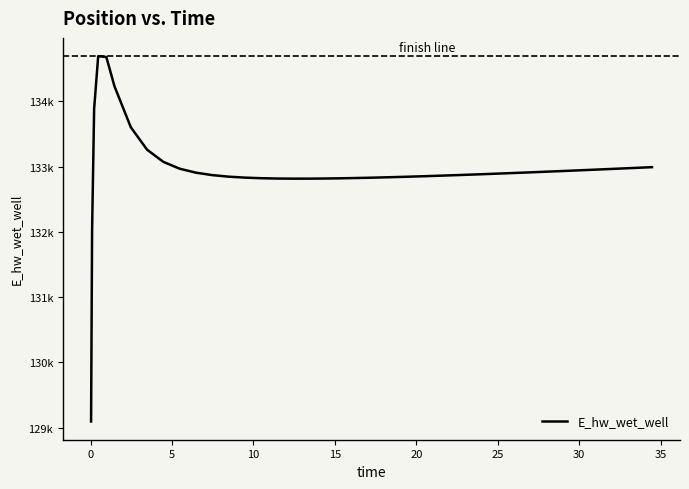

Does the chart display data point markers on the line(s)?

No